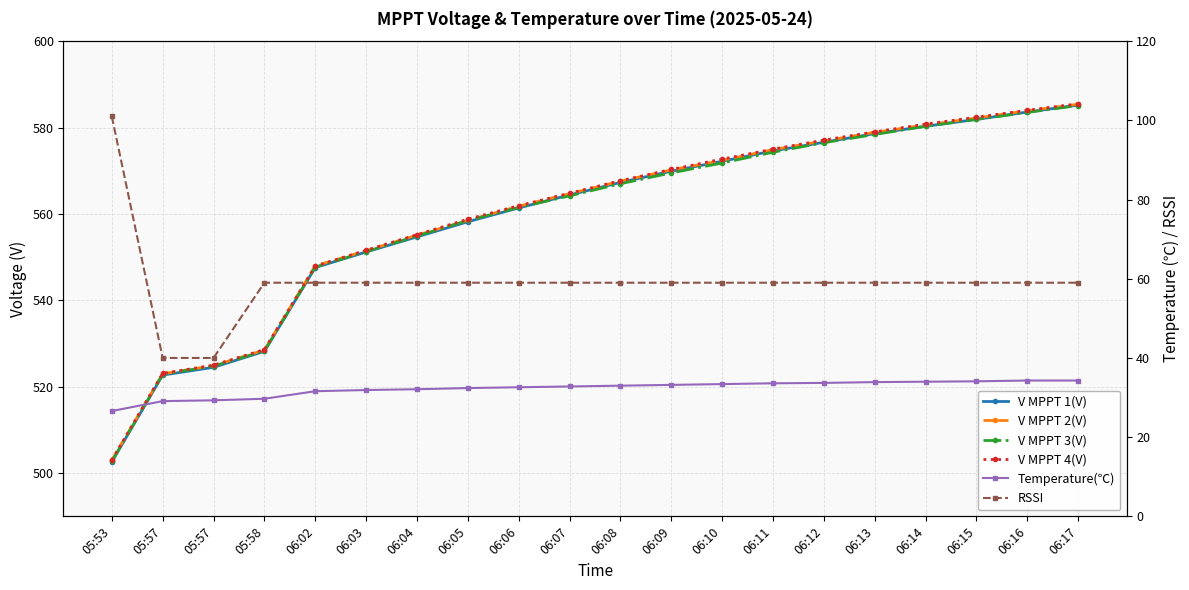

Which has a higher value, 06:08 or 05:57?

06:08